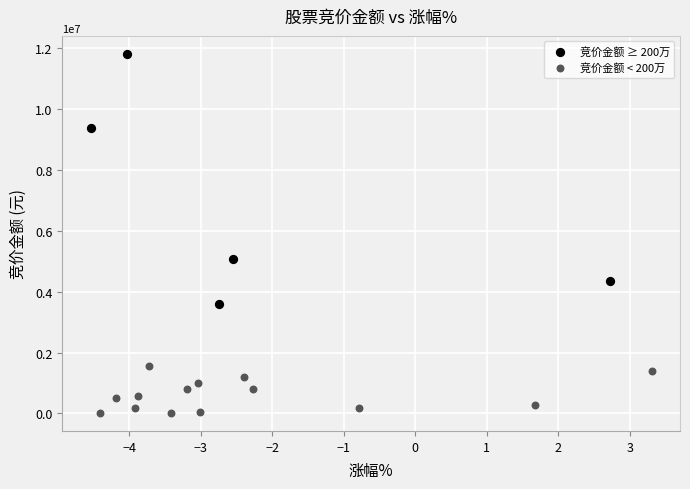

Which series reaches the maximum Y coordinate?

竞价金额 ≥ 200万